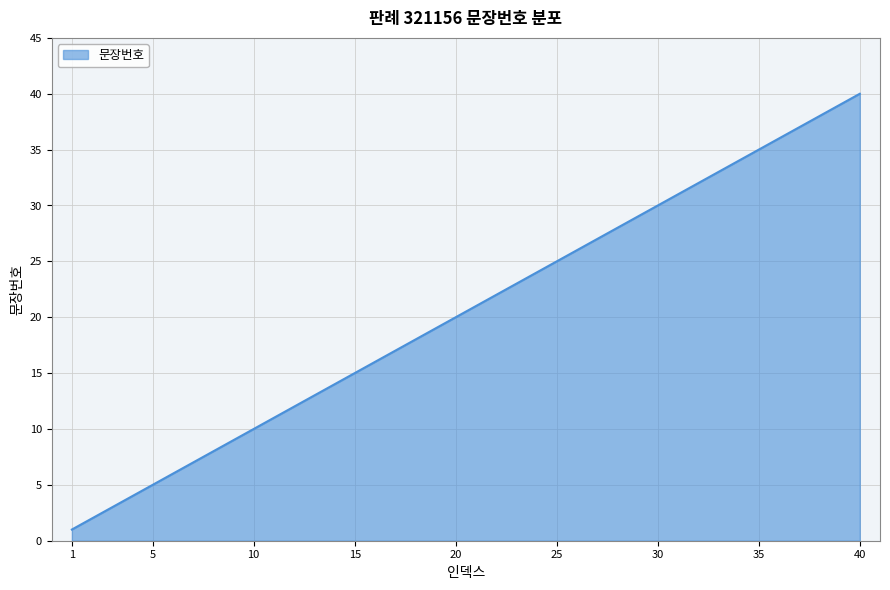

What is the maximum value shown in the chart?

40